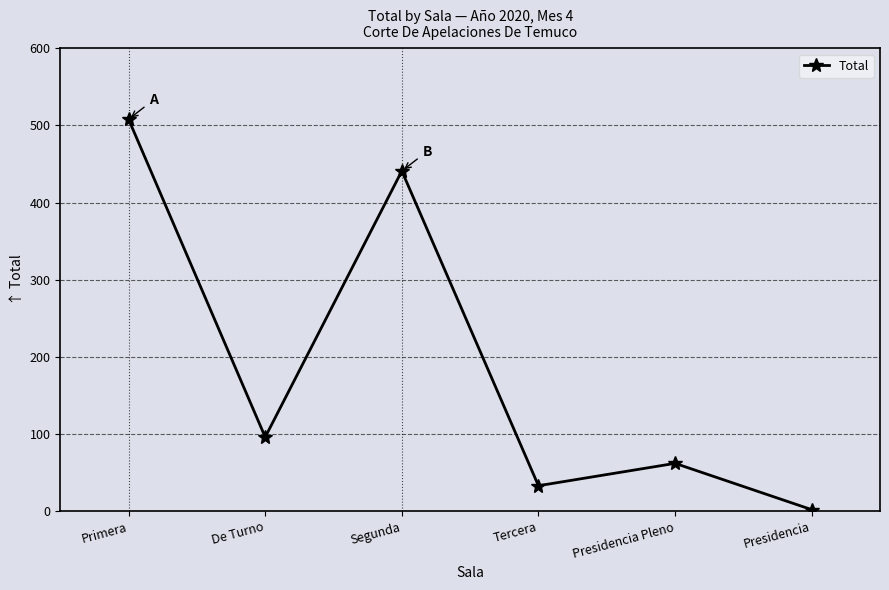

Rank the categories by value from highest to lowest.

Primera, Segunda, De Turno, Presidencia Pleno, Tercera, Presidencia